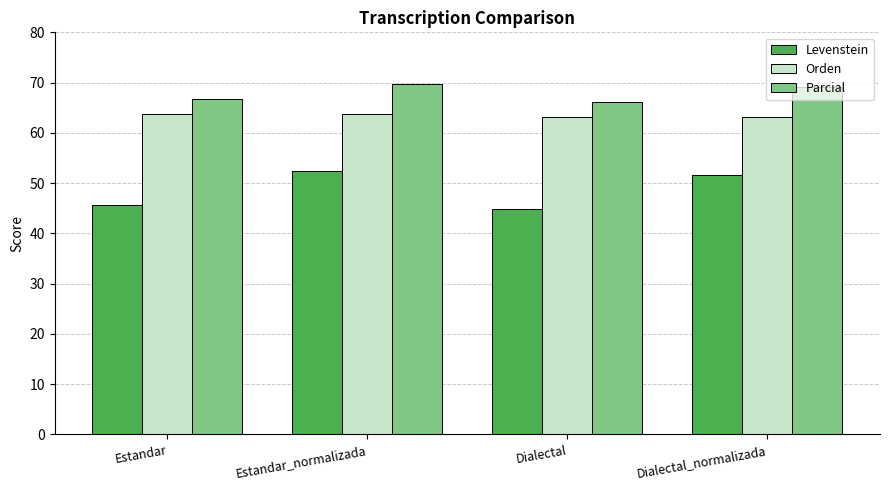

How many groups of bars are there?

4